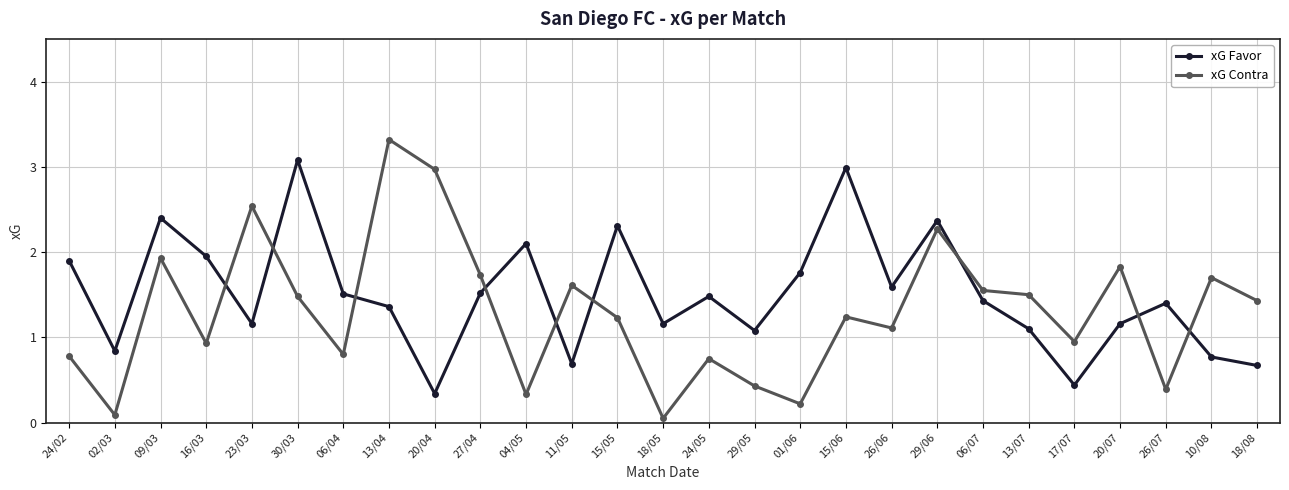

Is the value of xG Contra at 11/05 greater than the value of xG Favor at 13/04?

Yes